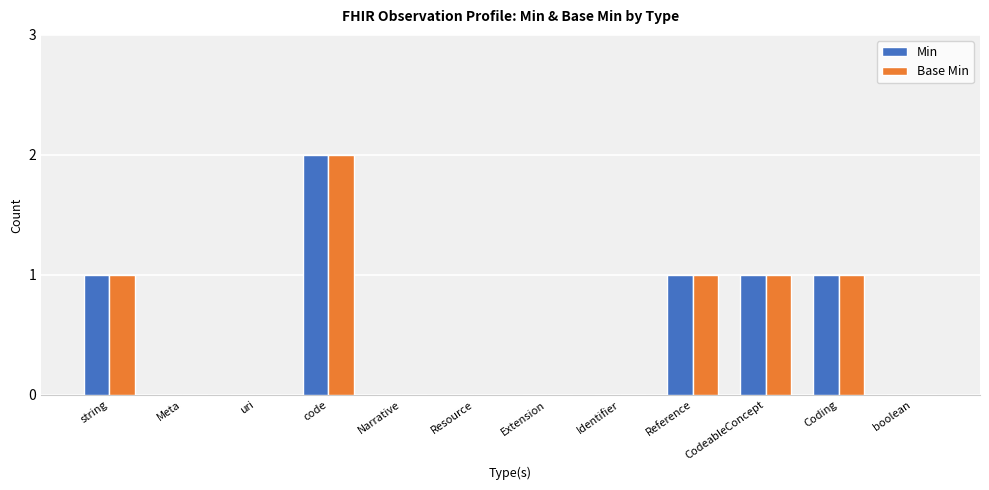

Which category has the highest value across all series?

code